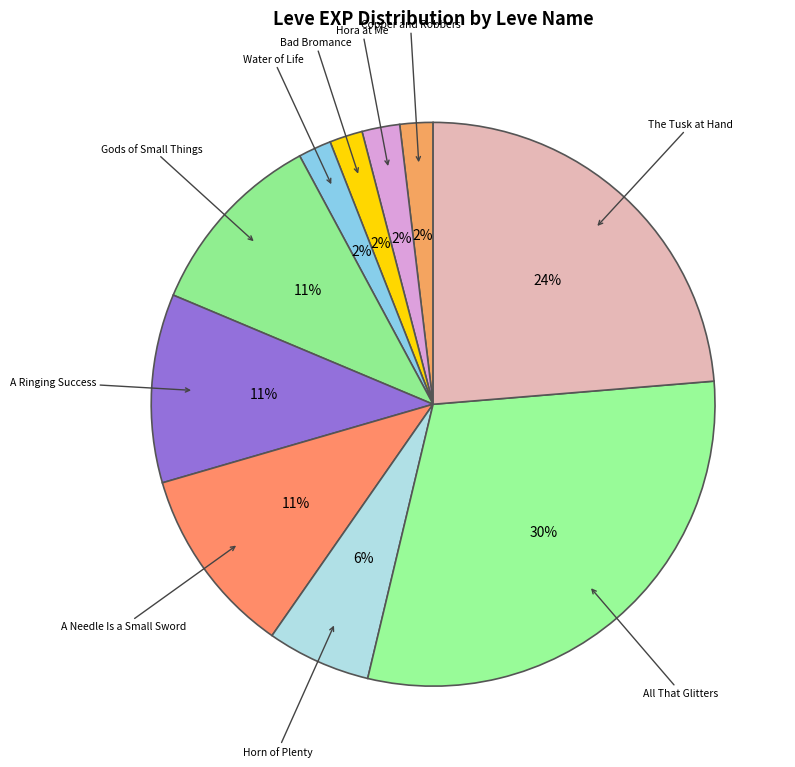

True or false: The Tusk at Hand accounts for 16% of the total.

False